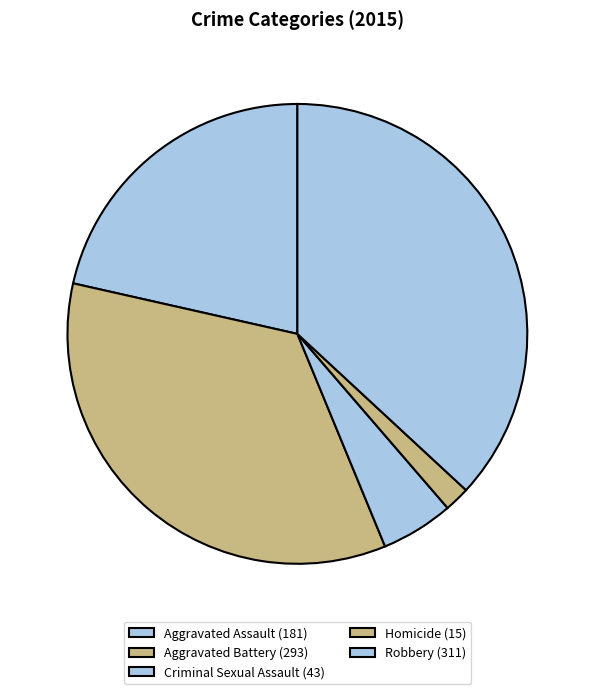

The Criminal Sexual Assault slice represents 5% of the pie. True or false?

True